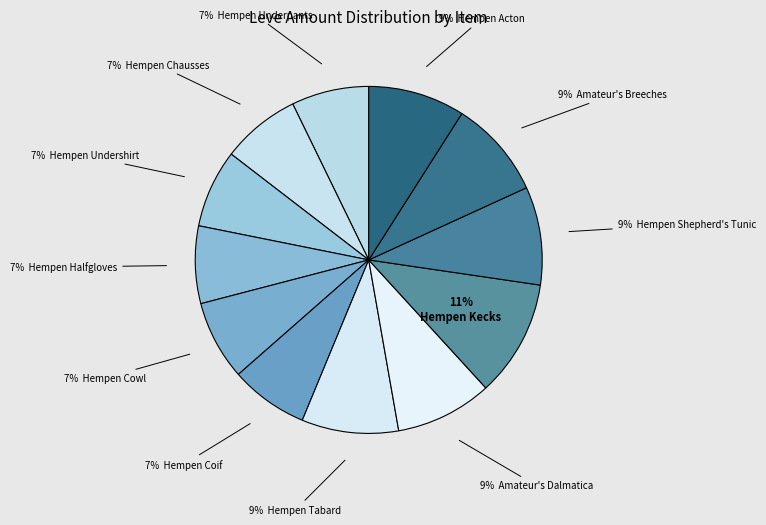

To the nearest percent, what is the difference between the largest and smallest slice percentages?

4%